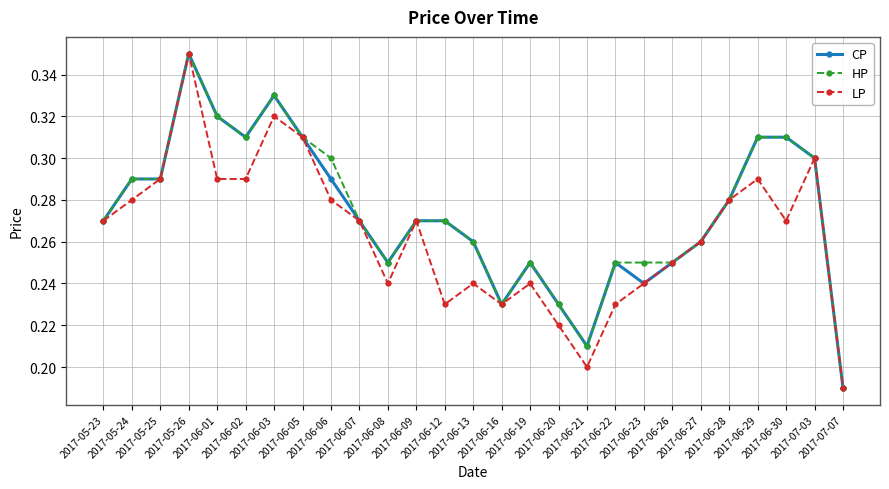

True or false: LP has more than 2 interior local peaks.

True